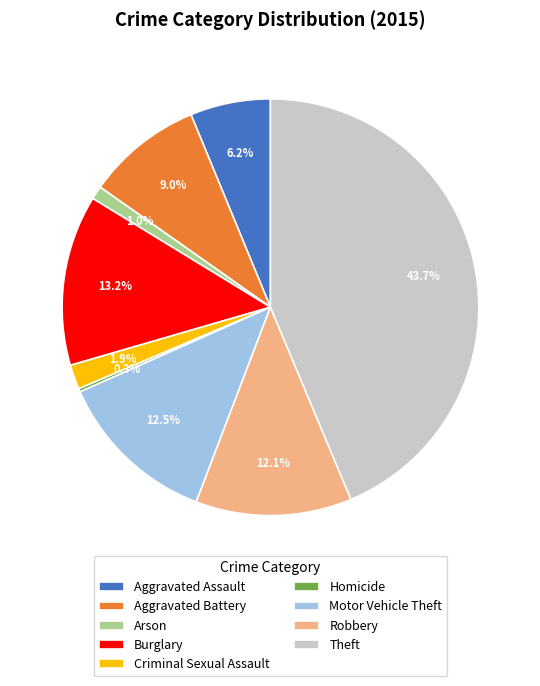

Which slice is the largest?

Theft